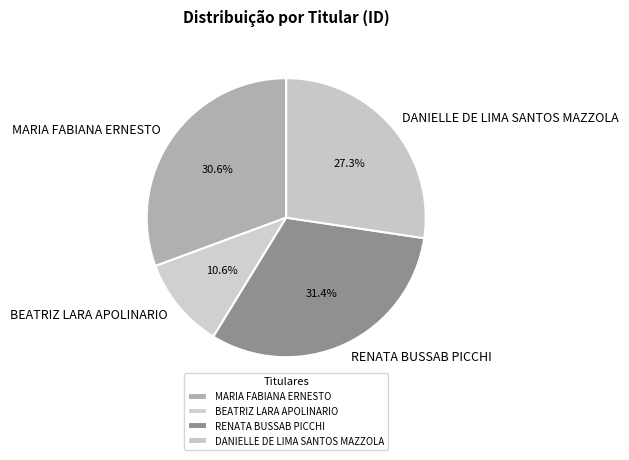

Is there any slice that represents more than half of the pie?

No